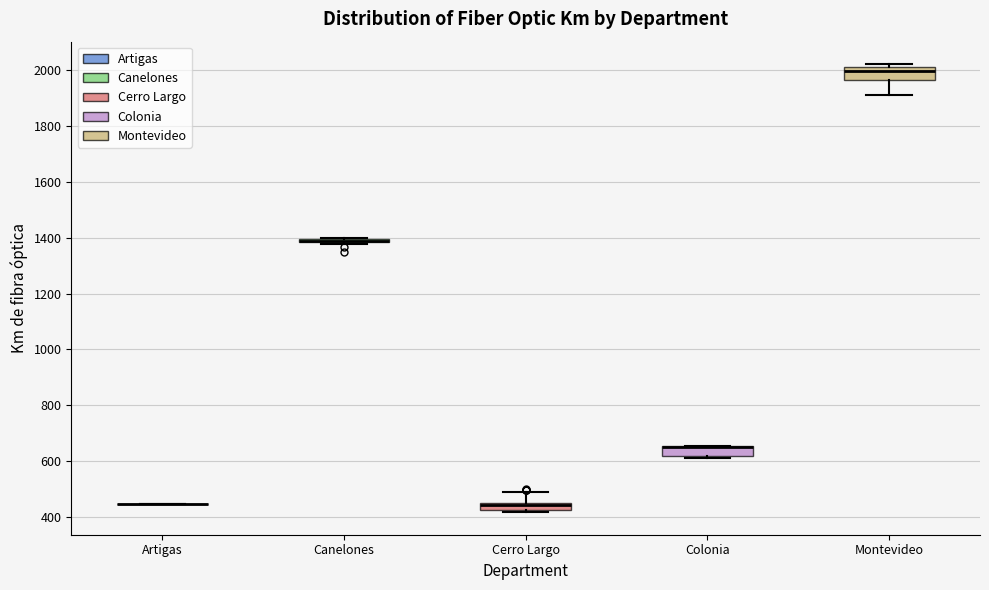

Where does the lower whisker of the box for Montevideo end on the y-axis? The values are not printed on the chart, so give them approximately, as read against the axis.

1900